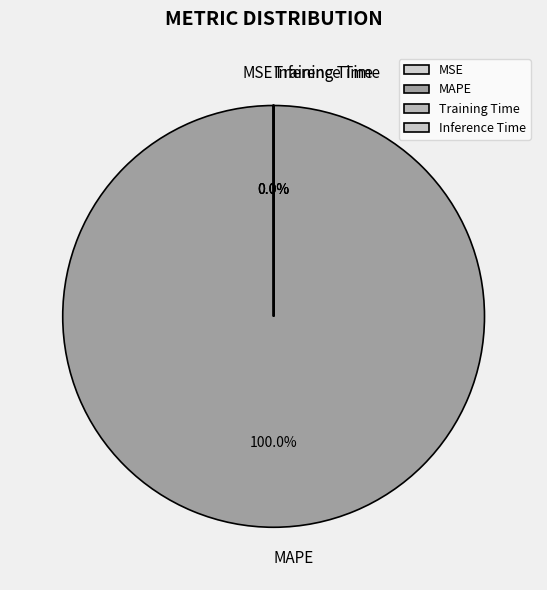

Is MAPE the majority of the pie?

Yes